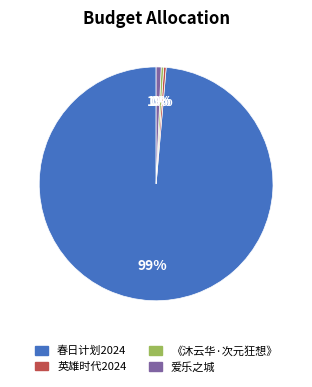

Count the number of slices in the pie.

4